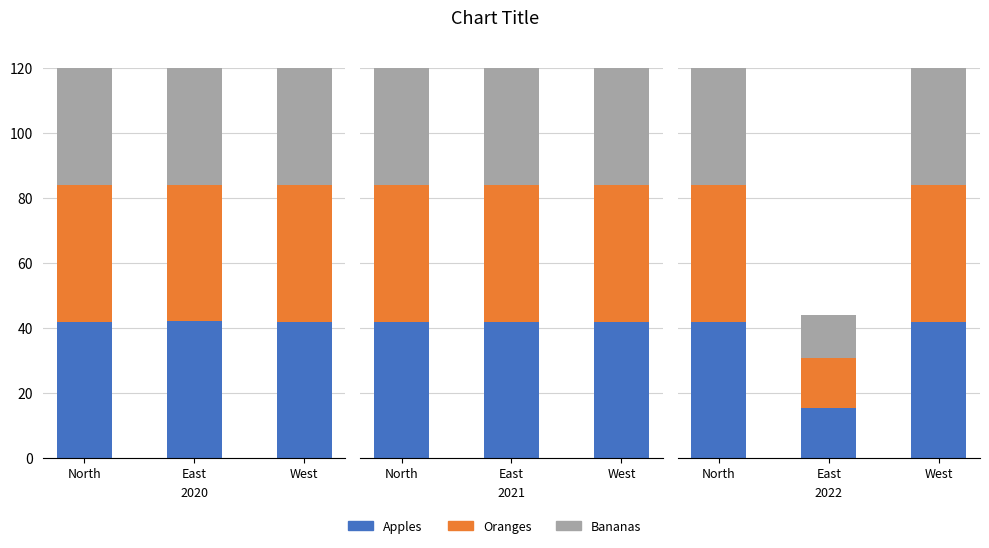

What is the sum of the Bananas values at North and East?

49.2